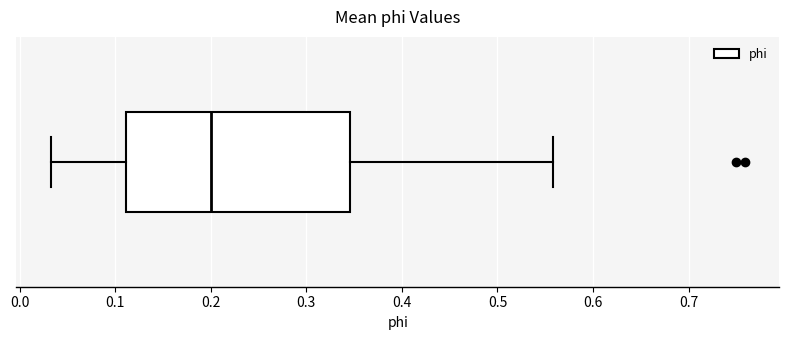

Transcribe this box plot: give where the median line is, the range the box spans, and where the two whiskers end, as read against the x-axis. The values are not printed on the chart, so give them approximately, as read against the axis.

median 0.20, box 0.11 to 0.35, whiskers 0.03 to 0.56